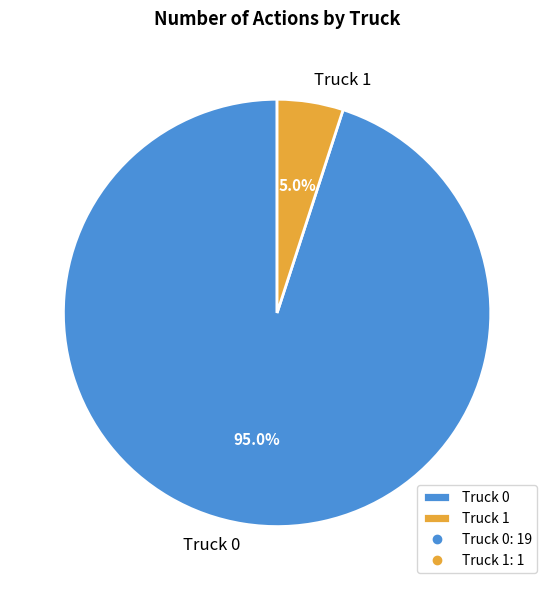

How many segments does this pie chart have?

2